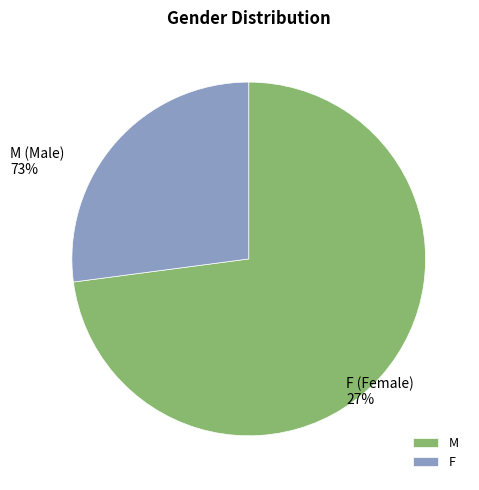

Does M account for over 50% of the chart?

Yes